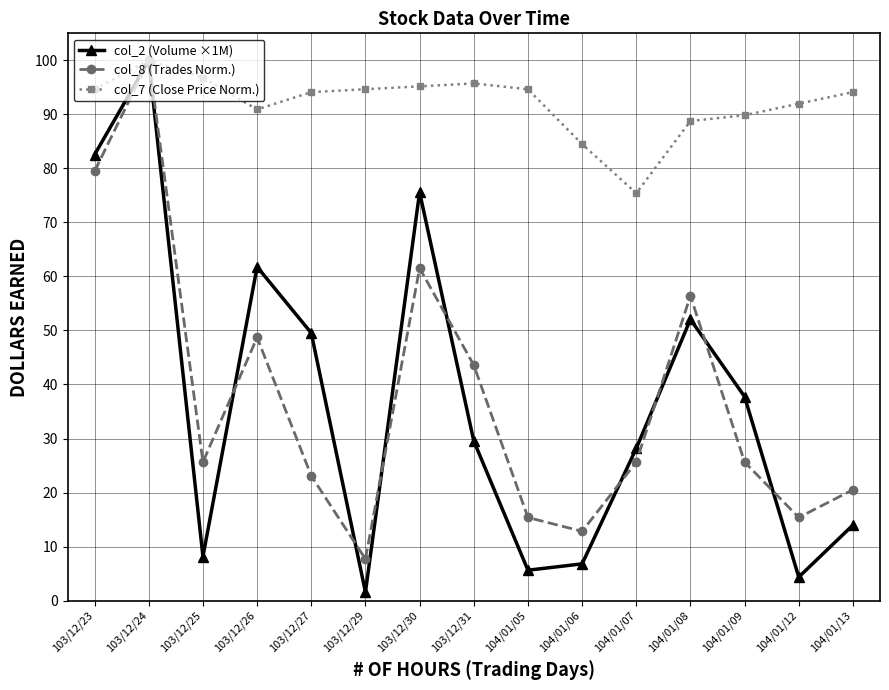

At which label does col_7 (Close Price Norm.) reach its minimum?

104/01/07